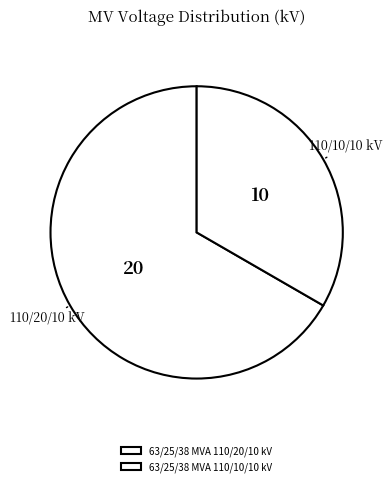

Does 63/25/38 MVA 110/20/10 kV represent more than half of the total?

Yes